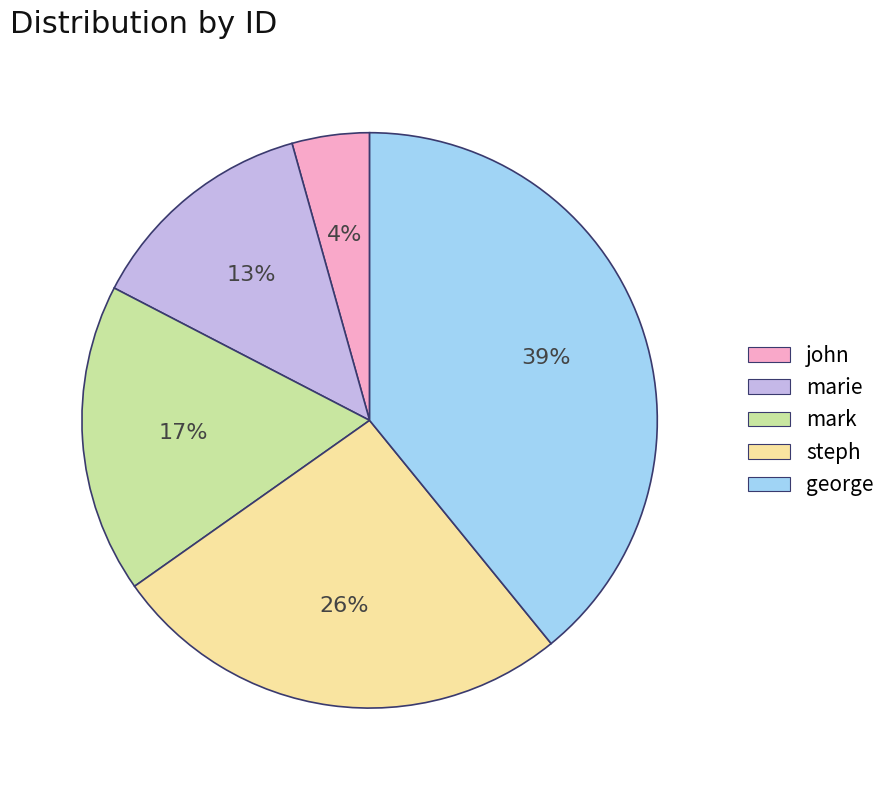

Is there any slice that represents more than half of the pie?

No